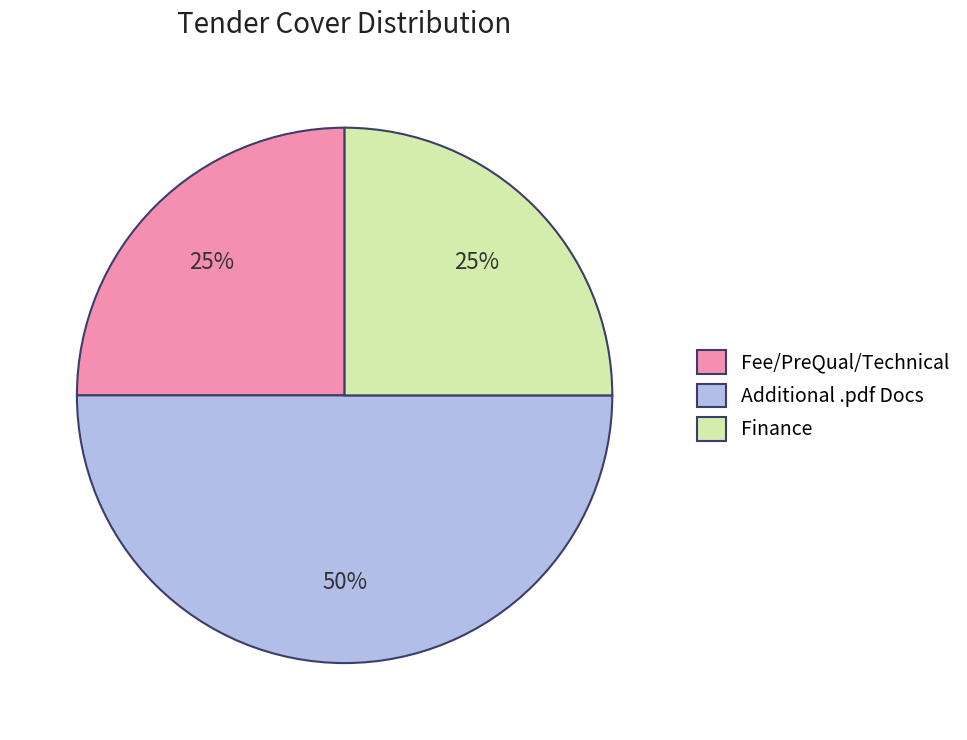

Do Fee/PreQual/Technical and Additional .pdf Docs together represent more than half of the pie?

Yes